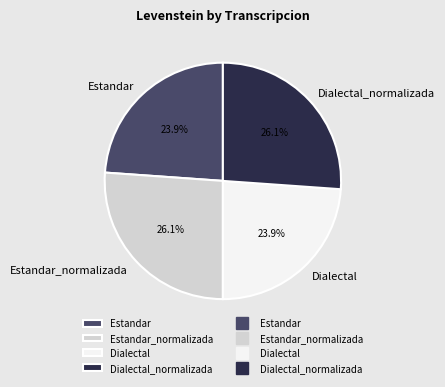

Count the number of slices in the pie.

4